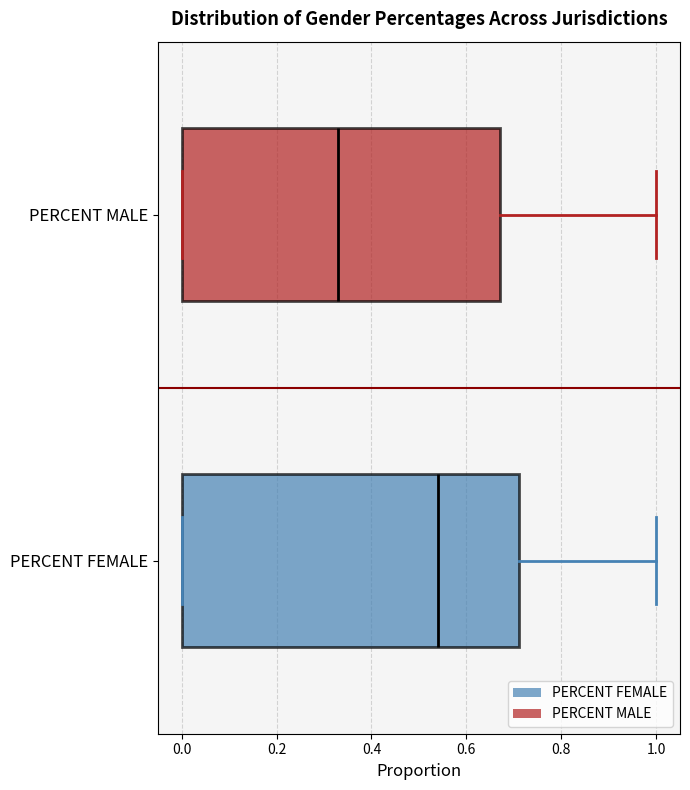

Where is the left edge of the box for PERCENT FEMALE on the x-axis? The values are not printed on the chart, so give them approximately, as read against the axis.

0.00